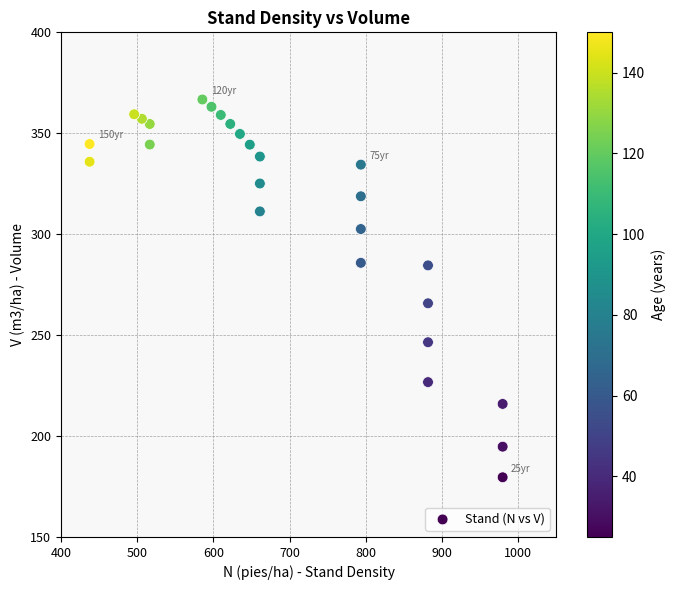

What is the range of Y values (max minus min)?

187.2